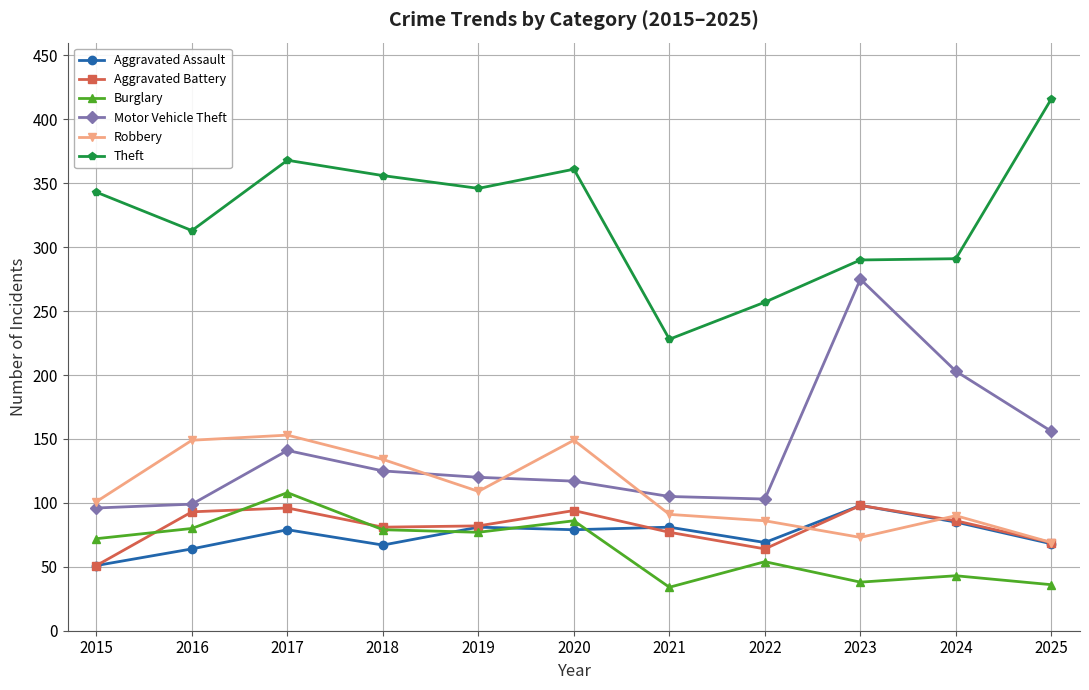

What is the spread (max minus min) of values at 2021?

194